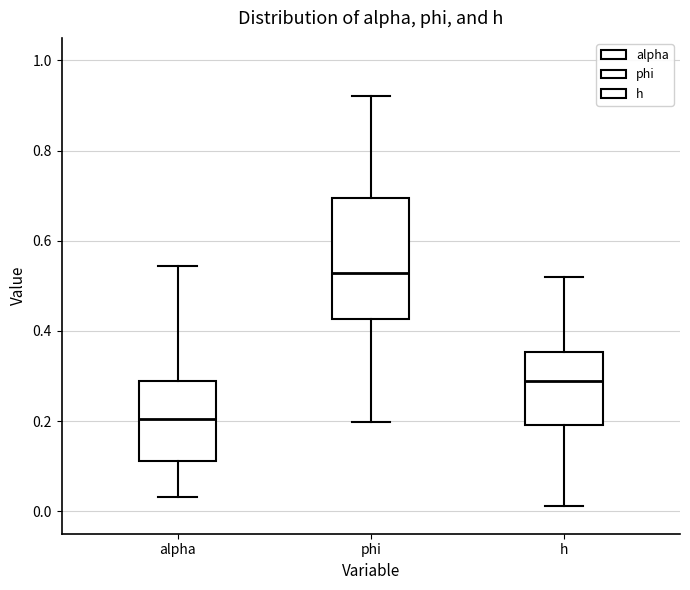

Which box is the tallest, from its lower edge to its upper edge?

phi